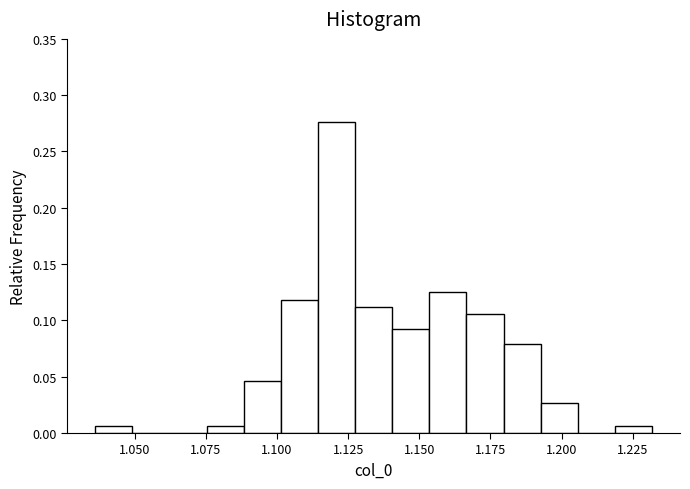

Around what value on the x-axis is the tallest bar? Give the approximate position of its centre, as read against the axis.

1.120